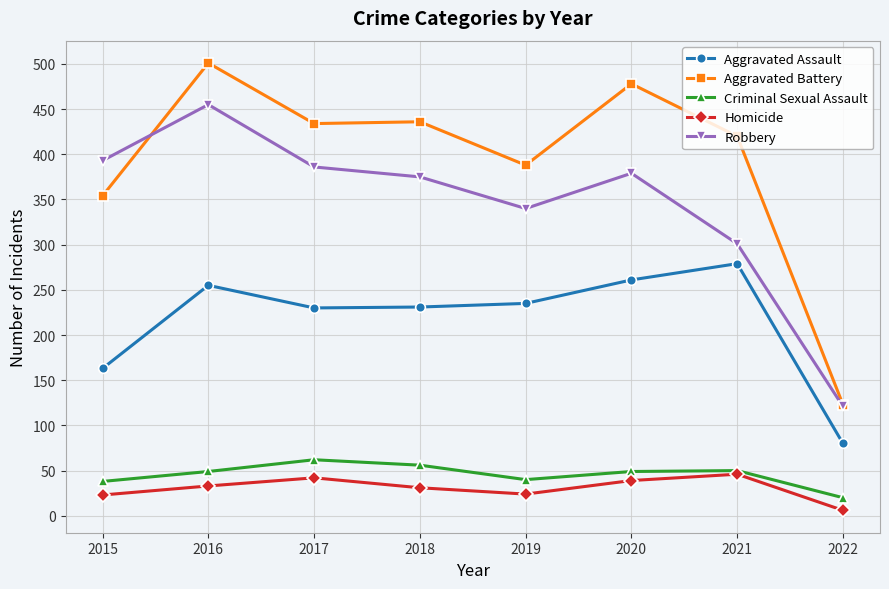

Which series has the largest range (max minus min)?

Aggravated Battery